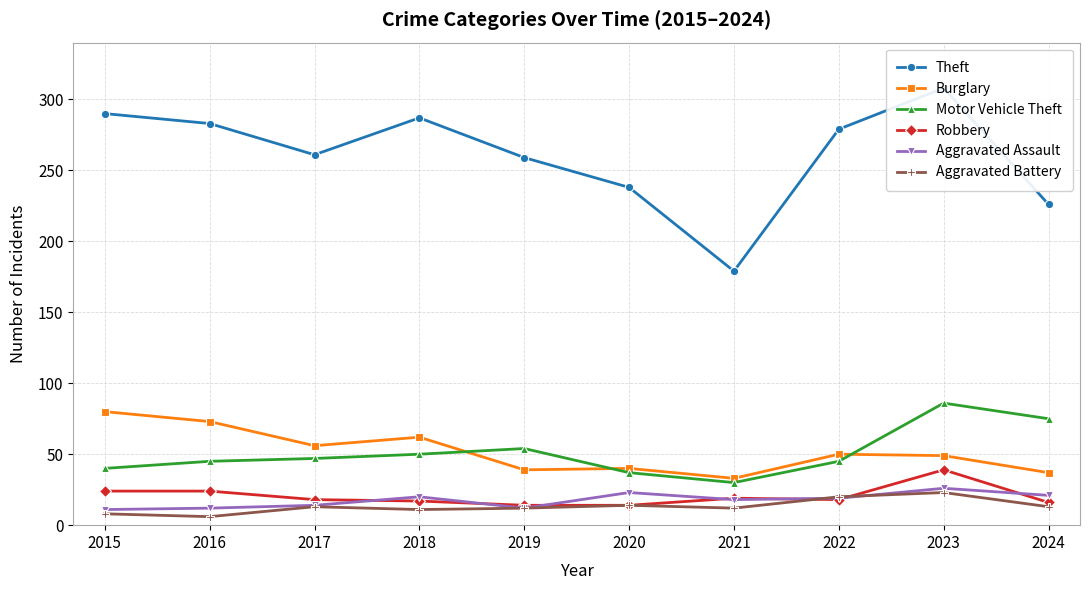

List the labels in order of Aggravated Assault value, largest first.

2023, 2020, 2024, 2018, 2022, 2021, 2017, 2016, 2019, 2015